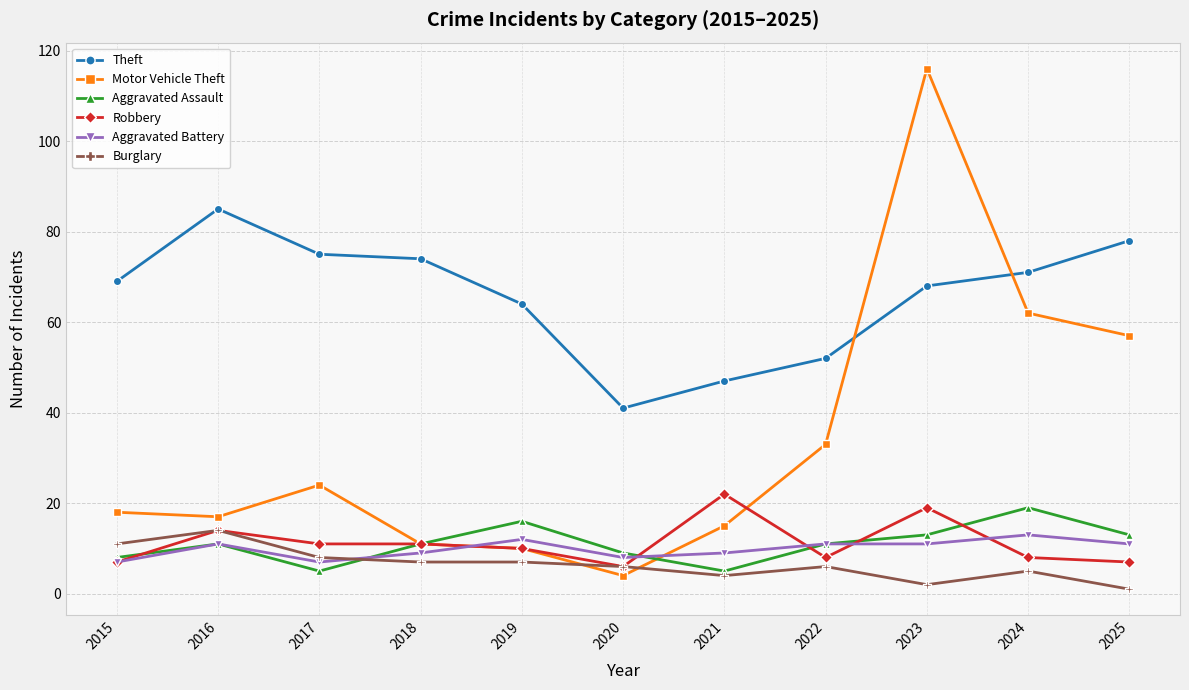

What is the sum of all Burglary values?

71